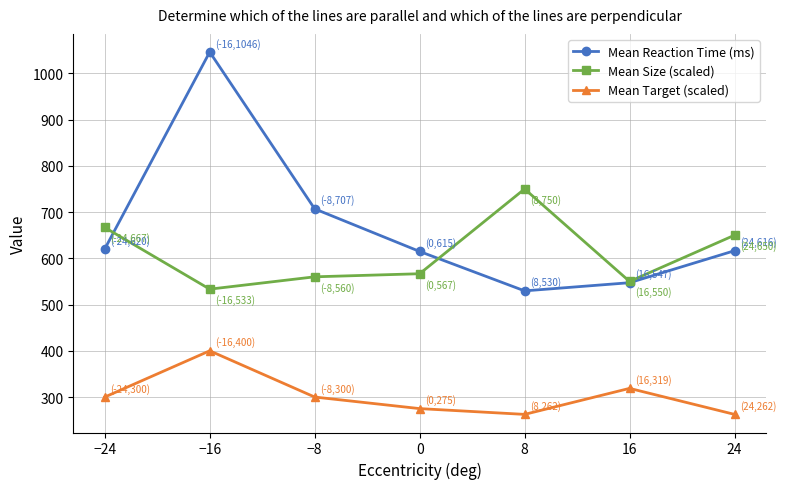

Which series has the largest range (max minus min)?

Mean Reaction Time (ms)